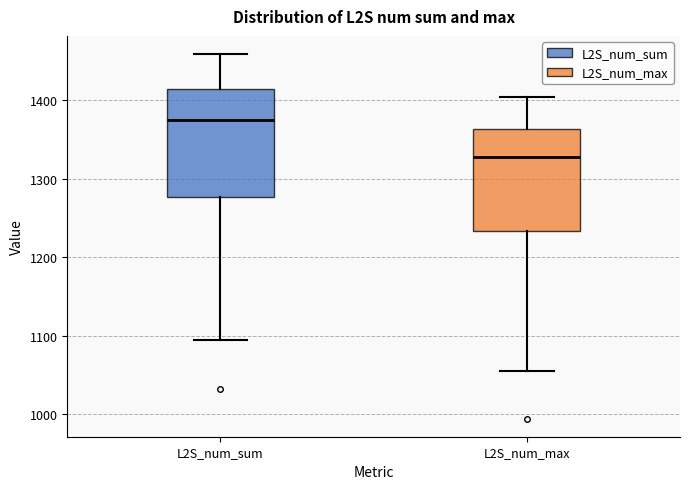

Reading left to right, transcribe this box plot: for each box, give where its median line is, the range the box spans, and where its two whiskers end, as read against the y-axis. The values are not printed on the chart, so give them approximately, as read against the axis.

L2S_num_sum: median 1380, box 1280 to 1410, whiskers 1090 to 1460
L2S_num_max: median 1330, box 1230 to 1360, whiskers 1060 to 1400